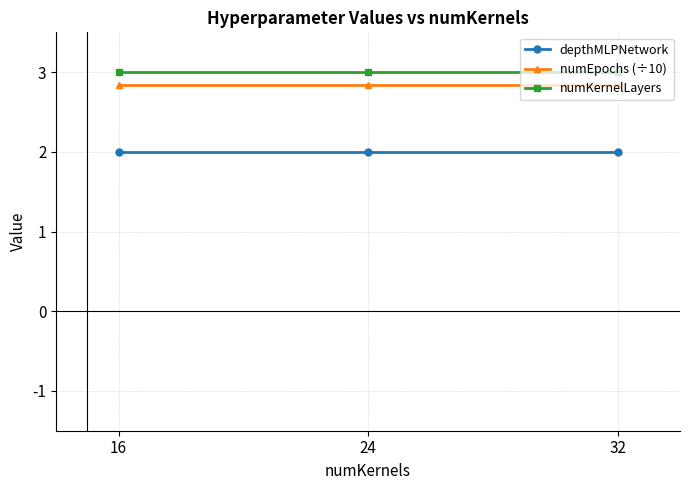

What is the value of the numKernelLayers point at the 1st from the left?

3.0